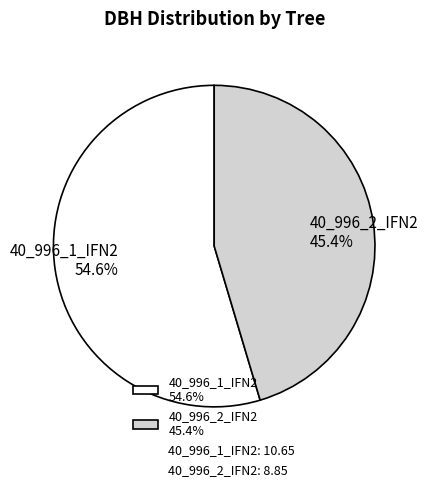

Count the number of slices in the pie.

2